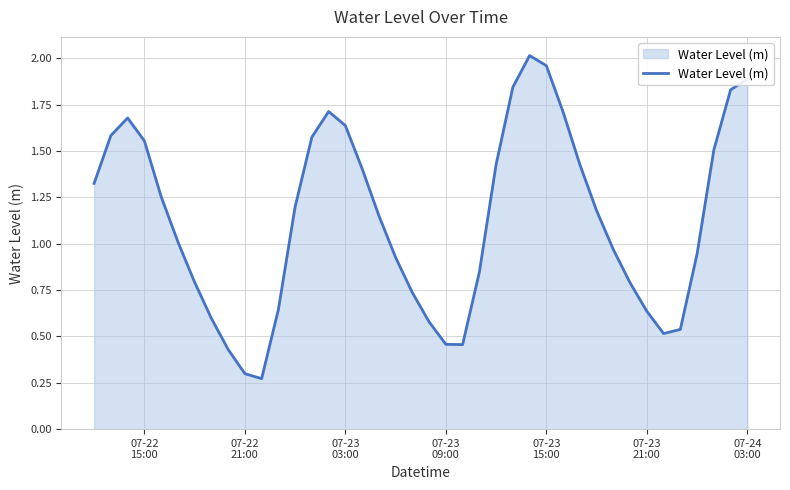

Reading left to right, transcribe all the data shown in this chart.

1.3	1.6	1.7	1.6	1.3	1.0	0.8	0.6	0.4	0.3	0.3	0.6	1.2	1.6	1.7	1.6	1.4	1.2	0.9	0.7	0.6	0.5	0.5	0.8	1.4	1.8	2.0	2.0	1.7	1.4	1.2	1.0	0.8	0.6	0.5	0.5	0.9	1.5	1.8	1.9